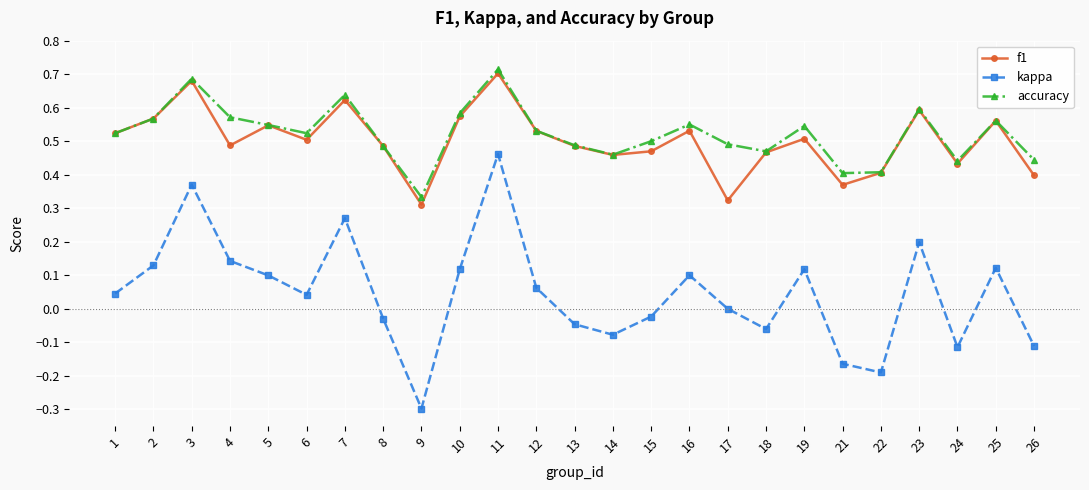

How many lines are shown in the chart?

3